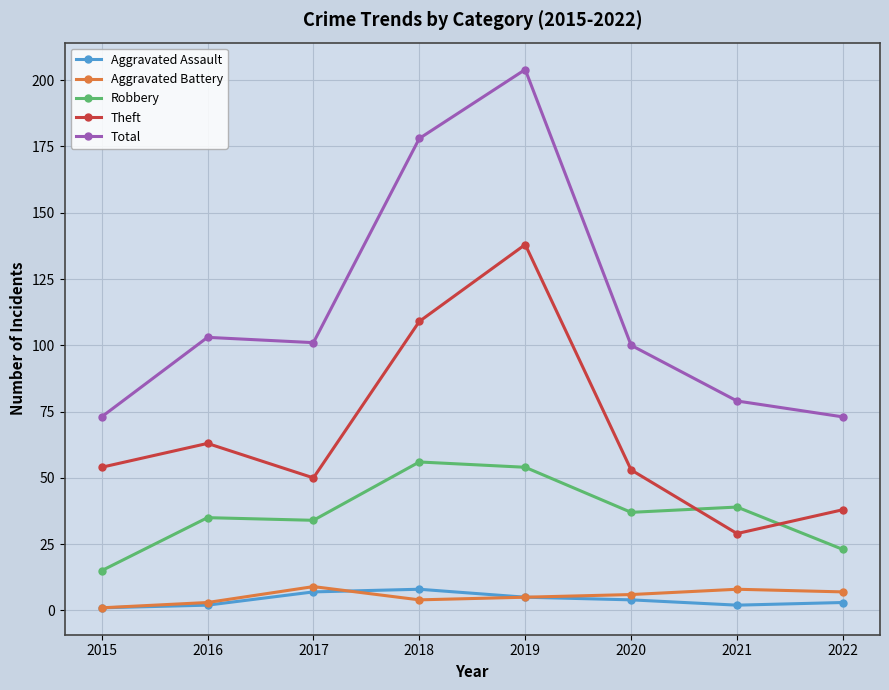

Between 2018 and 2019, which series saw the biggest shift?

Theft